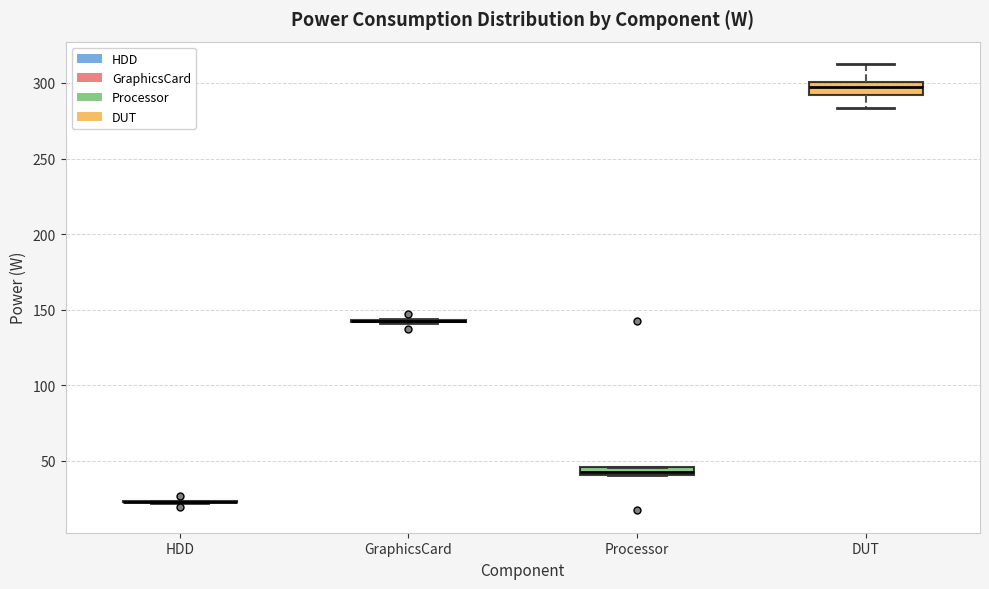

Where does the upper whisker of the box for DUT end on the y-axis? The values are not printed on the chart, so give them approximately, as read against the axis.

315